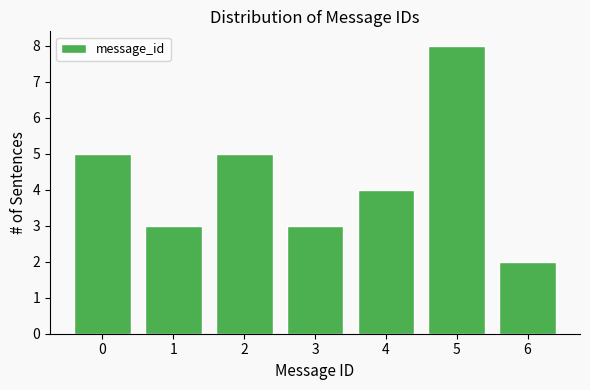

Reading right to left, list all the values displayed in this chart.

2	8	4	3	5	3	5